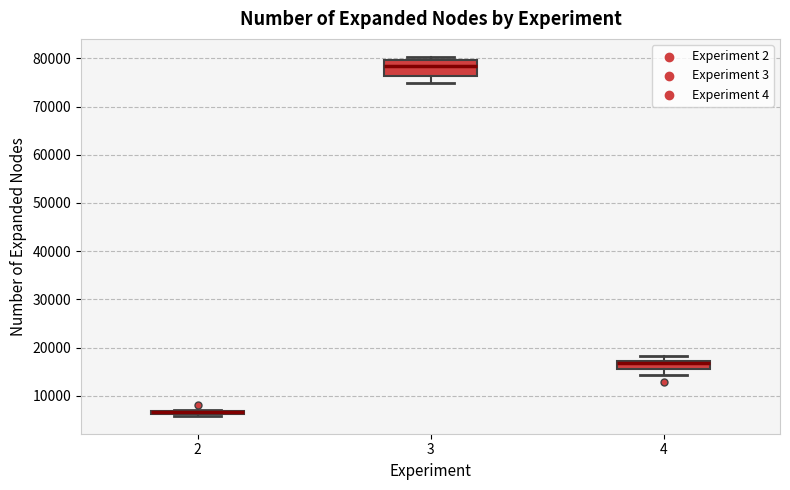

Where is the lower edge of the box at x = 2 on the y-axis? The values are not printed on the chart, so give them approximately, as read against the axis.

6000